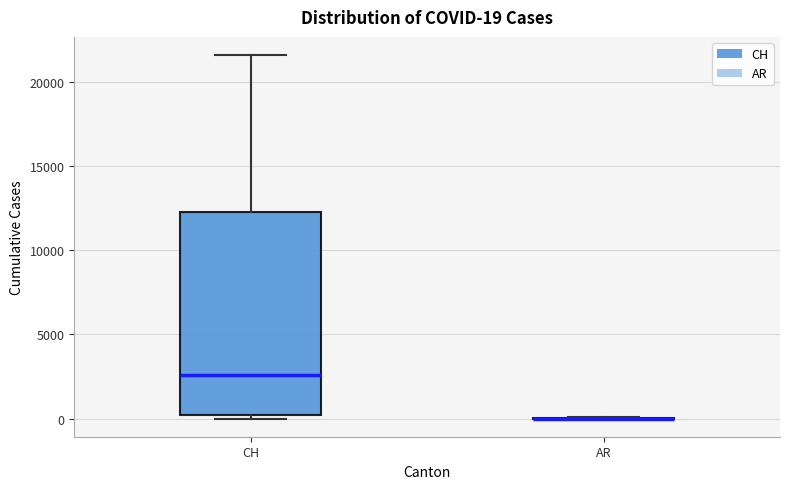

Comparing the boxes themselves (not the whiskers), which one is the tallest?

CH